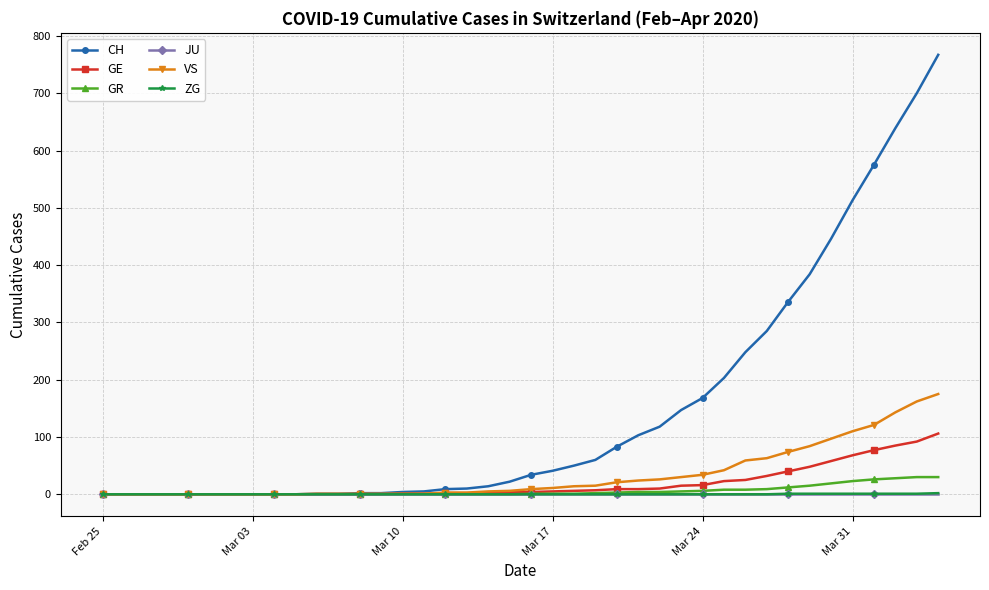

Which series has the largest total across all categories?

CH